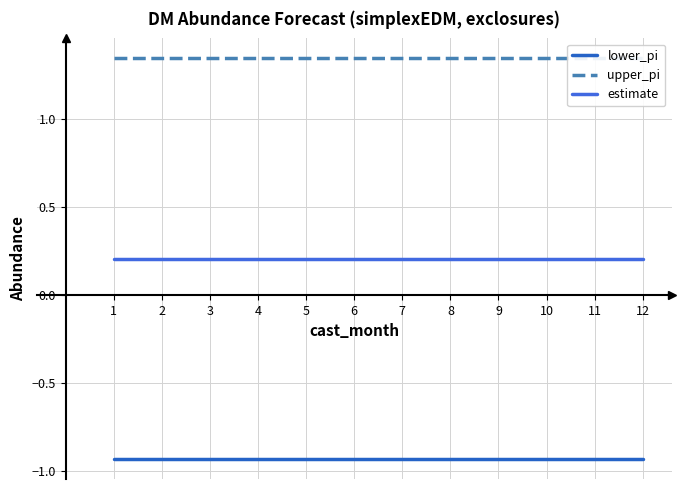

True or false: lower_pi has more than 0 points higher than both neighbors.

False